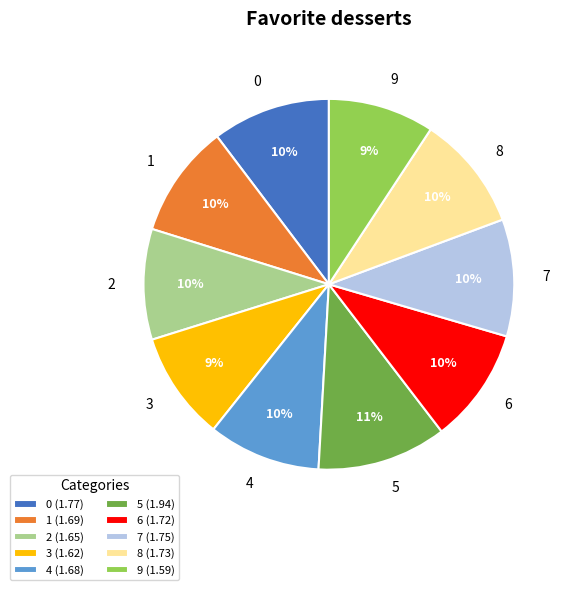

The 2 slice represents 10% of the pie. True or false?

True